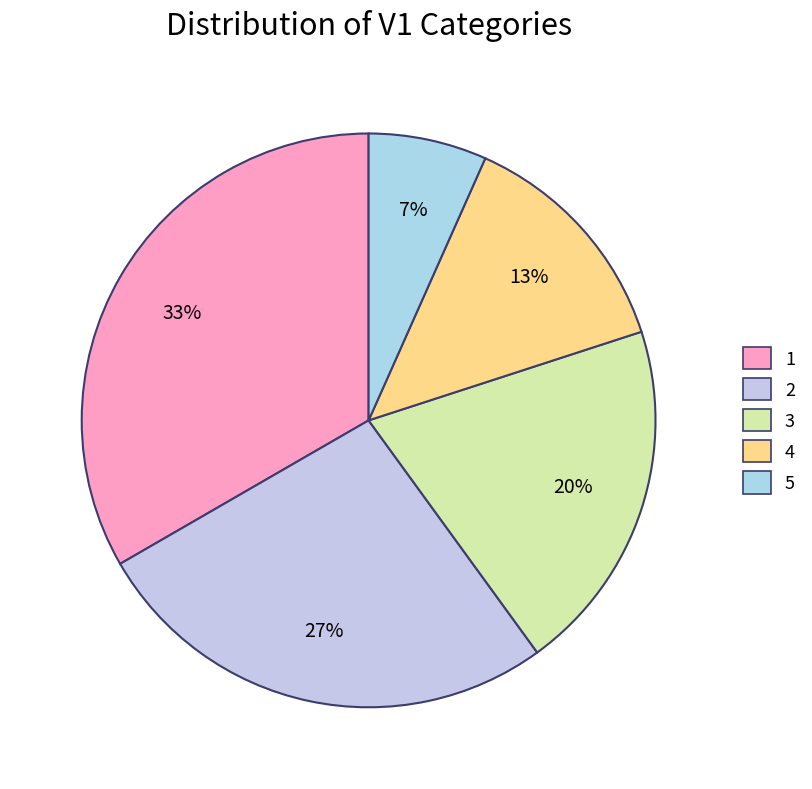

Approximately how many times larger is the value at 4 compared to 2?

0.5